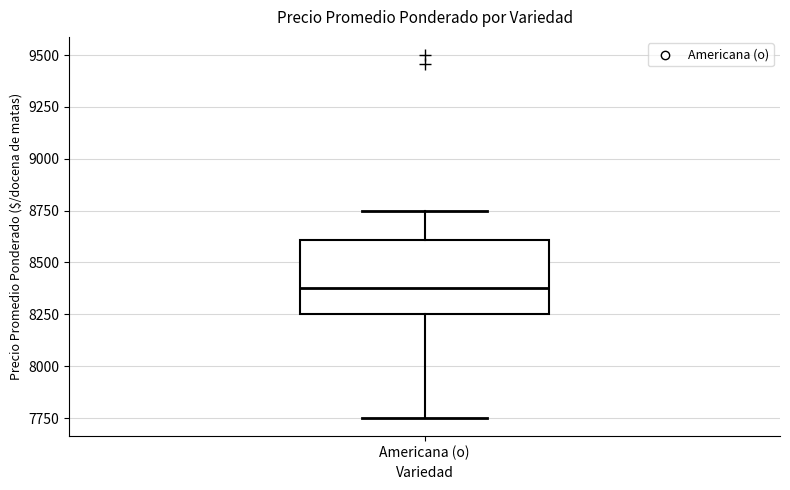

Where does the median line of the box for Americana (o) sit on the y-axis? The values are not printed on the chart, so give them approximately, as read against the axis.

8400